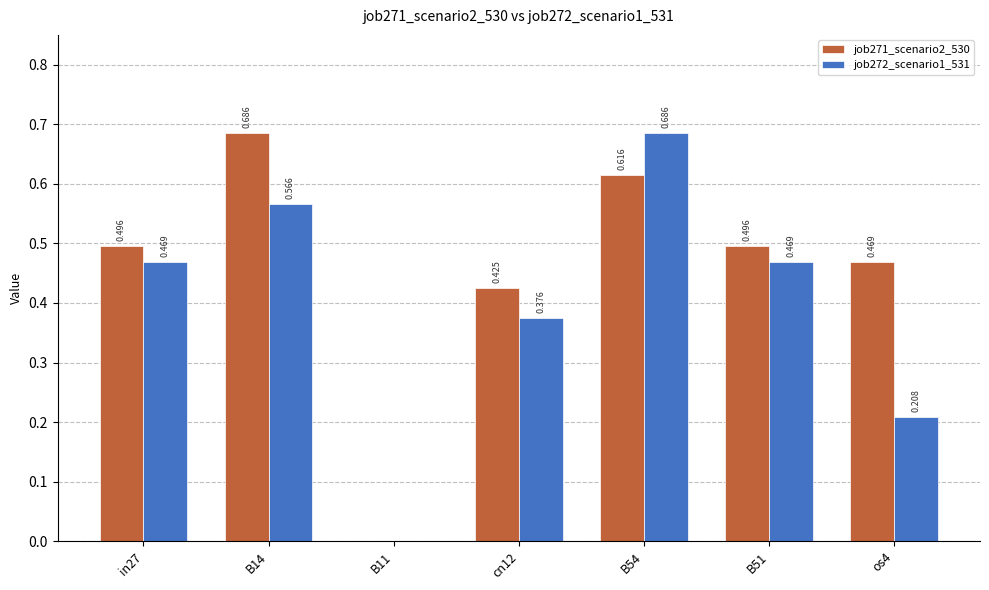

What are all the series names shown in the legend?

job271_scenario2_530, job272_scenario1_531